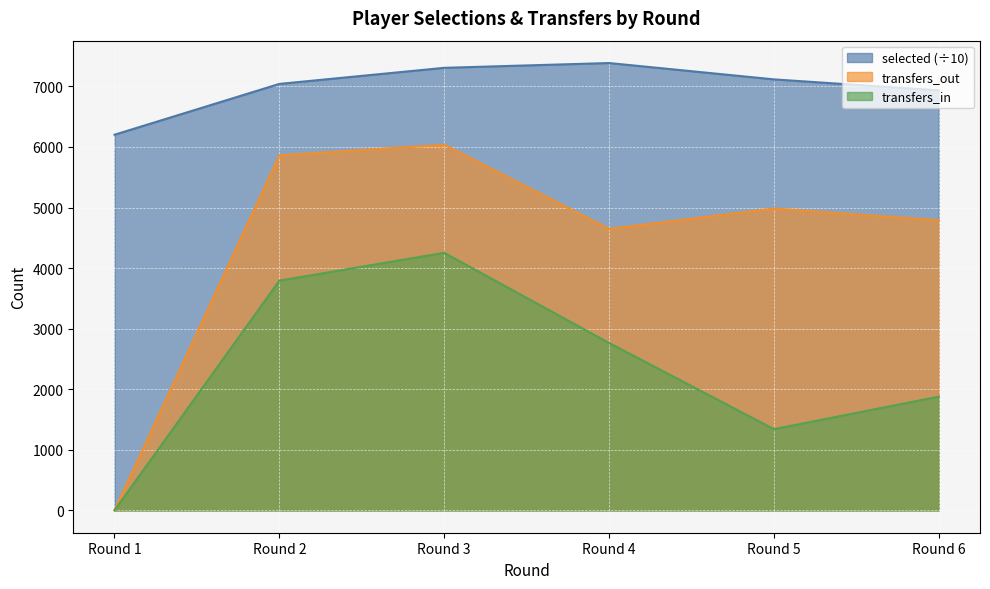

At how many categories does at least one series exceed 5081?

6